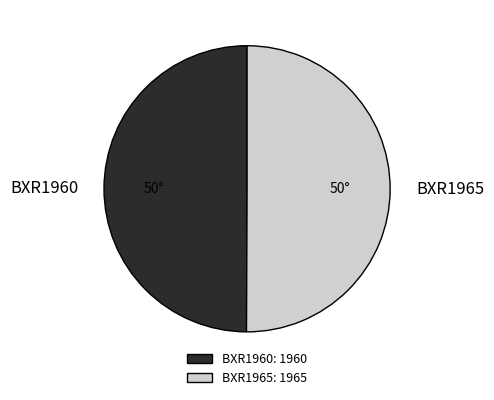

What is the ratio of the value at BXR1965 to the value at BXR1960?

1.0